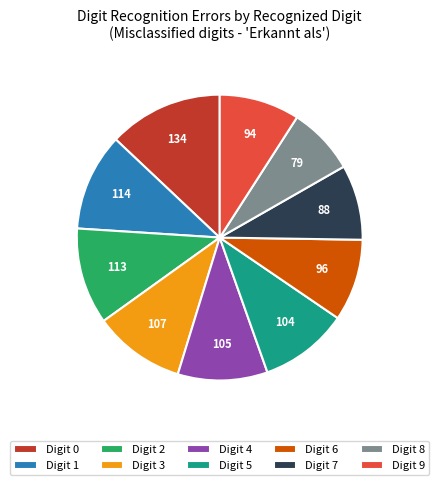

Approximately how many times larger is the value at Digit 6 compared to Digit 4?

0.9